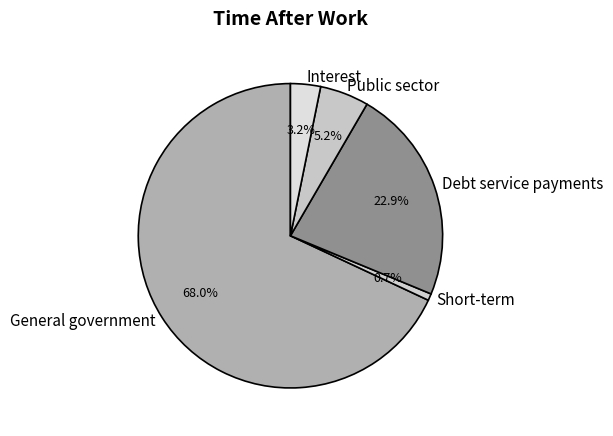

Which category has the biggest portion of the pie?

General government